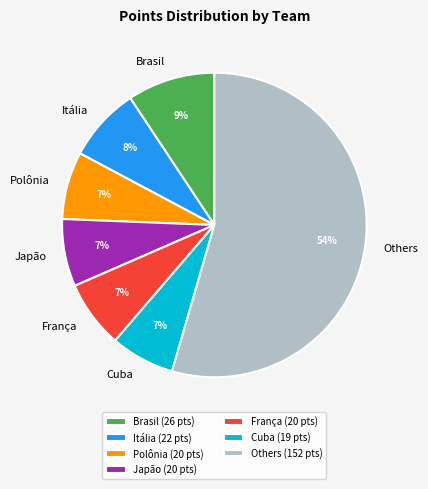

Which has a higher value, Others or Polônia?

Others